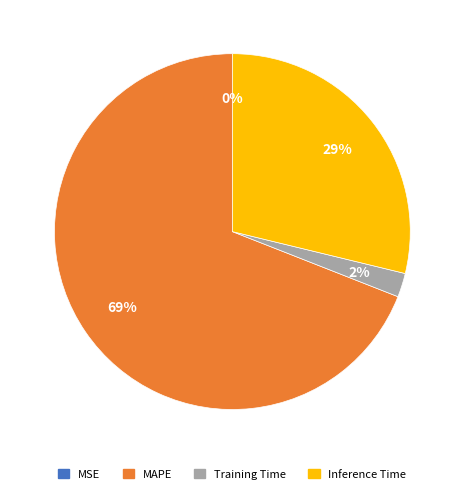

Is it true that MAPE is 62% of the pie?

False